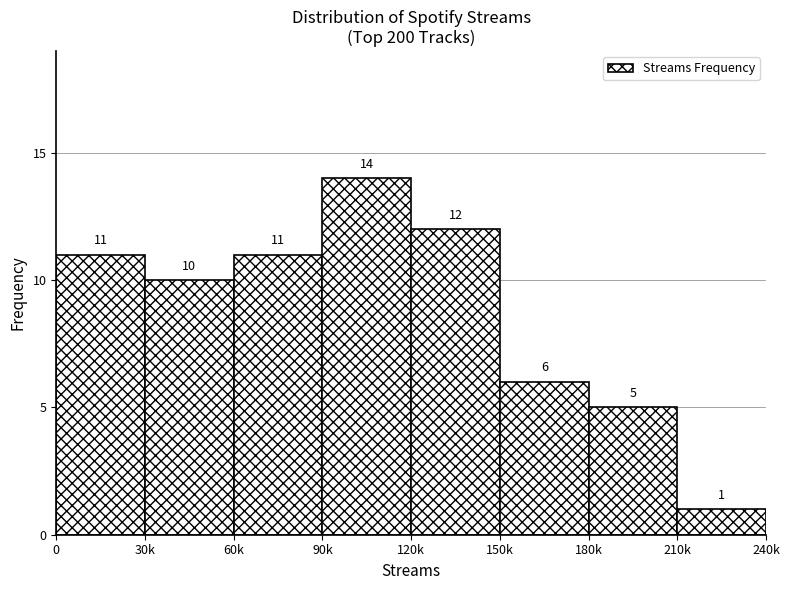

Reading left to right, transcribe all the data shown in this chart.

0=11	30k=10	60k=11	90k=14	120k=12	150k=6	180k=5	210k=1